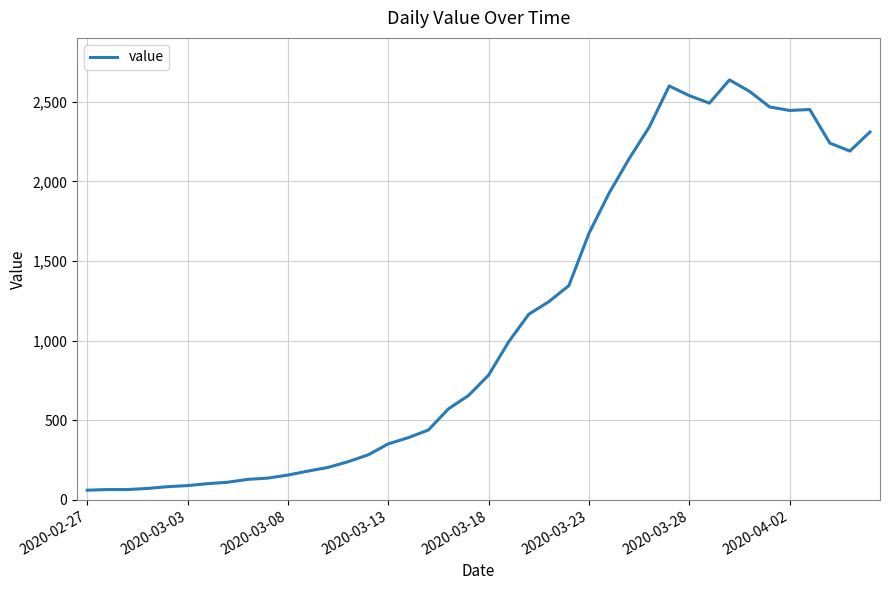

What is the smallest value displayed?

61